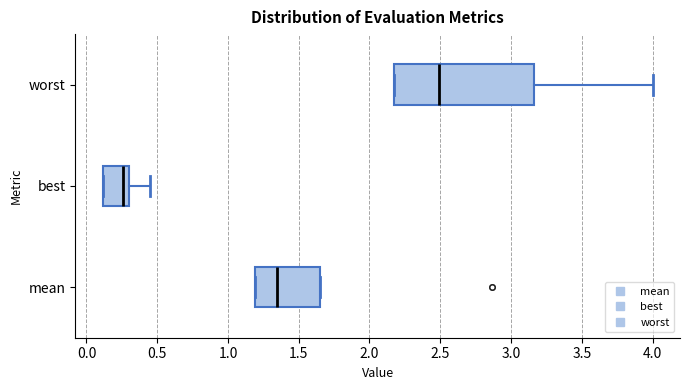

Reading bottom to top, transcribe this box plot: for each box, give where its median line is, the range the box spans, and where its two whiskers end, as read against the x-axis. The values are not printed on the chart, so give them approximately, as read against the axis.

mean: median 1.35, box 1.20 to 1.65, whiskers 1.20 to 1.65
best: median 0.25, box 0.10 to 0.30, whiskers 0.10 to 0.45
worst: median 2.50, box 2.15 to 3.15, whiskers 2.15 to 4.00